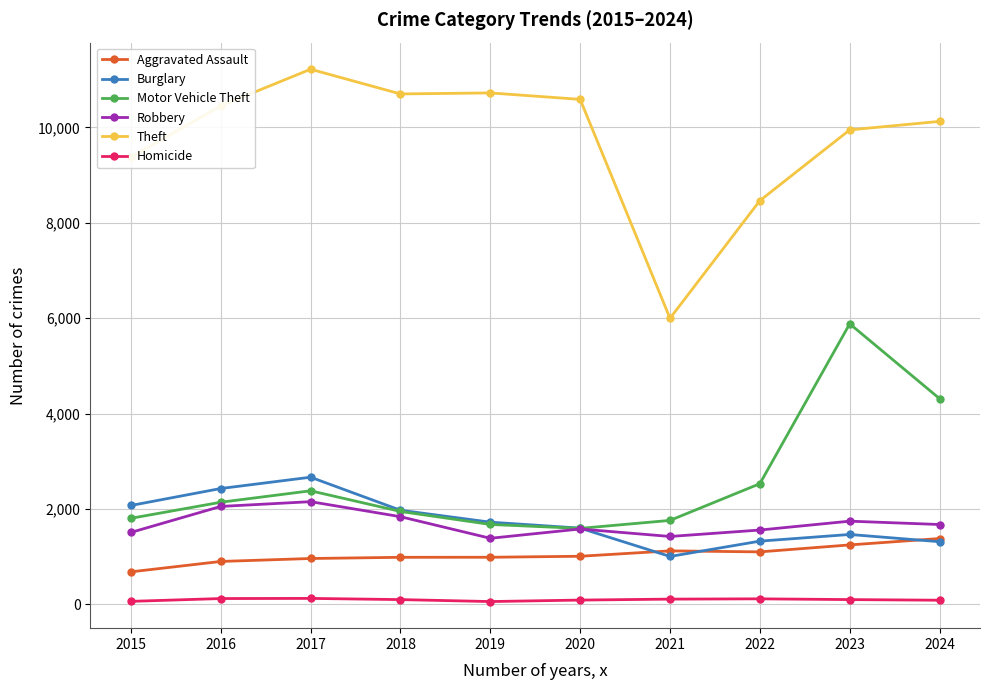

Is the value of Burglary at 2018 greater than the value of Aggravated Assault at 2020?

Yes